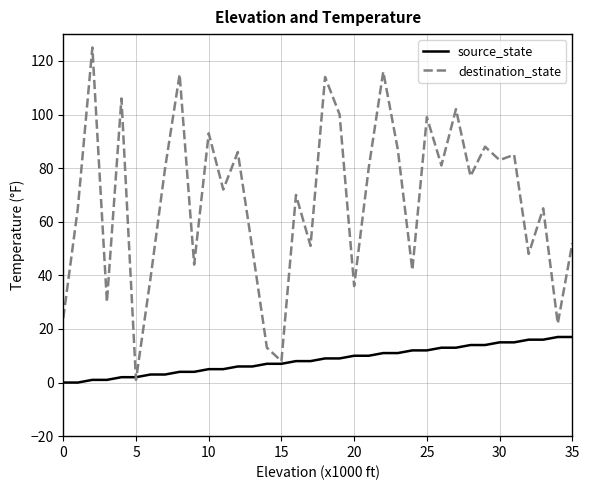

List the series in order of their peak value, highest first.

destination_state, source_state